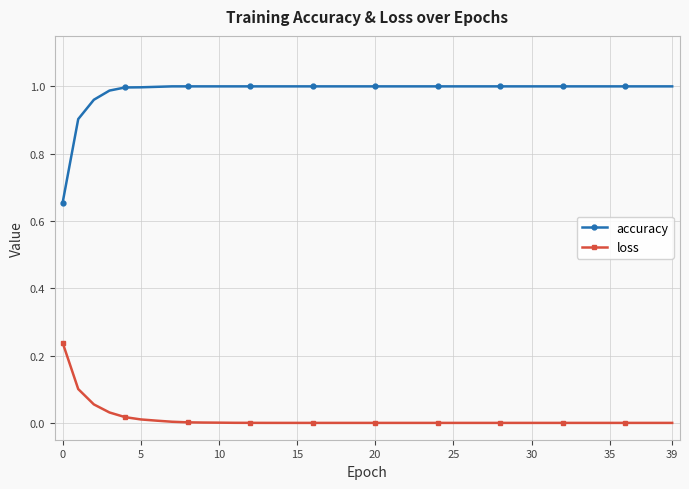

Which series has the largest total across all categories?

accuracy